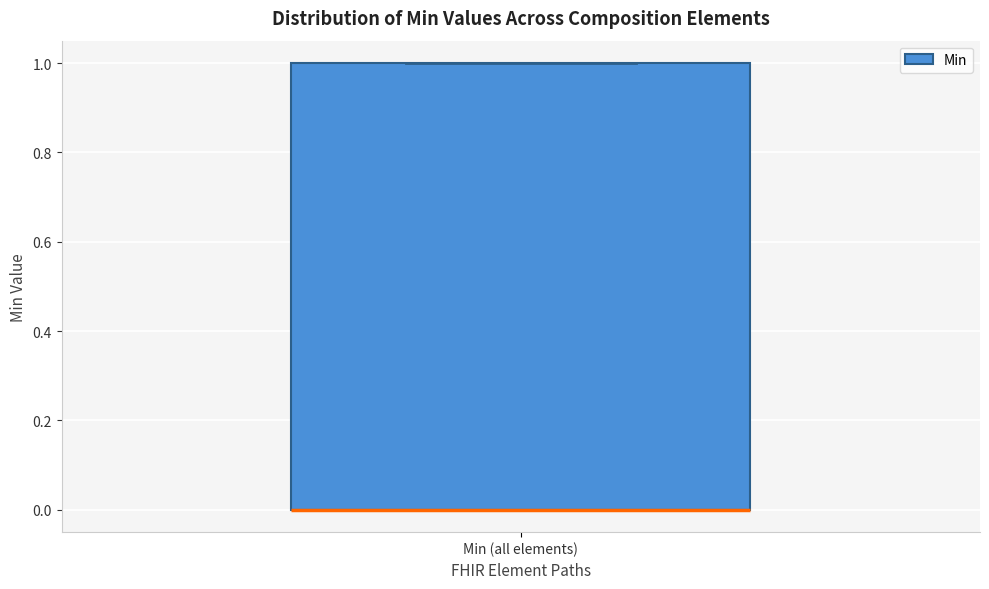

Read this box plot against the y-axis: the position of the median line, the range covered by the box, and the ends of both whiskers. The values are not printed on the chart, so give them approximately, as read against the axis.

median 0 (drawn on the box's lower edge), box 0 to 1, whiskers 0 to 1